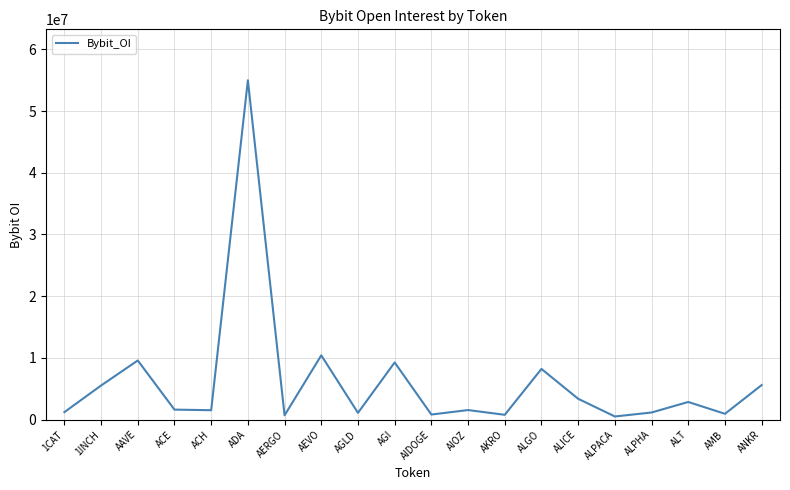

What is the ratio of the value at AEVO to the value at 1CAT?

8.5